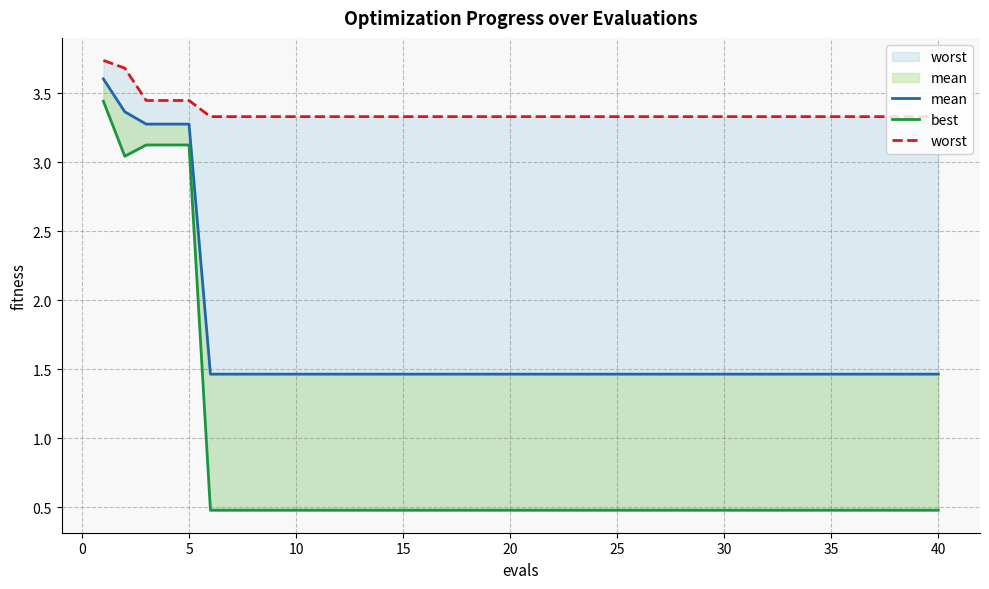

True or false: mean and worst intersect in this chart.

False